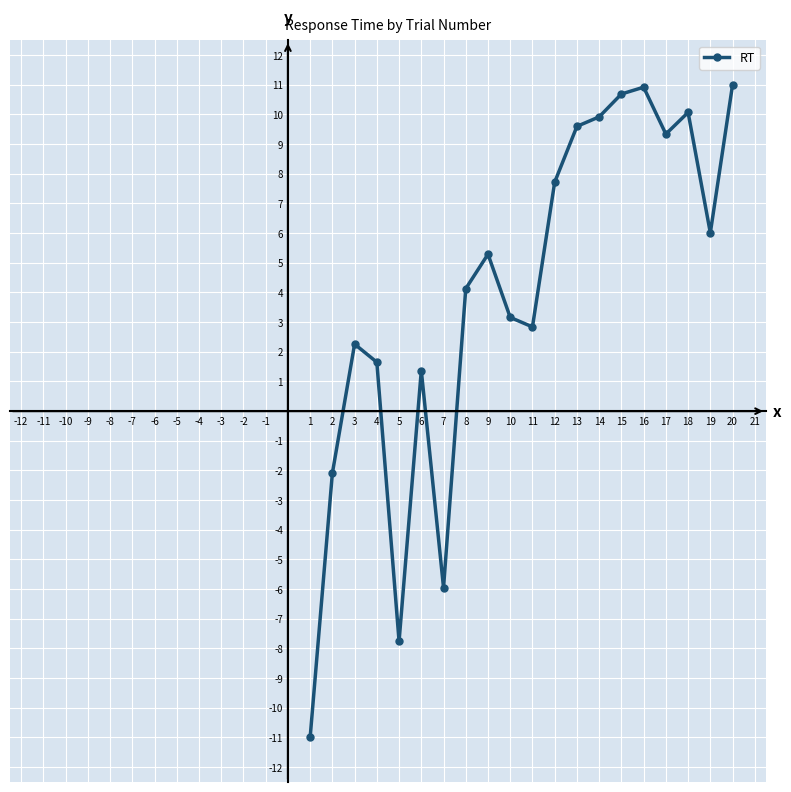

What is the difference between the maximum and minimum values?

22.0